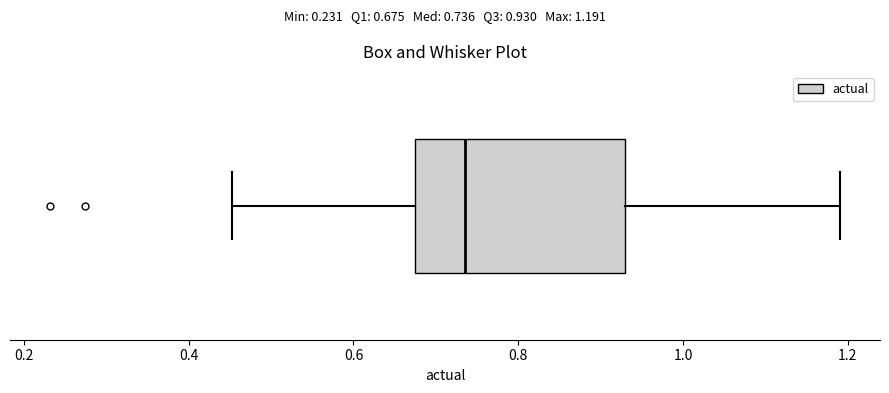

Where is the right edge of the box on the x-axis? The values are not printed on the chart, so give them approximately, as read against the axis.

0.92